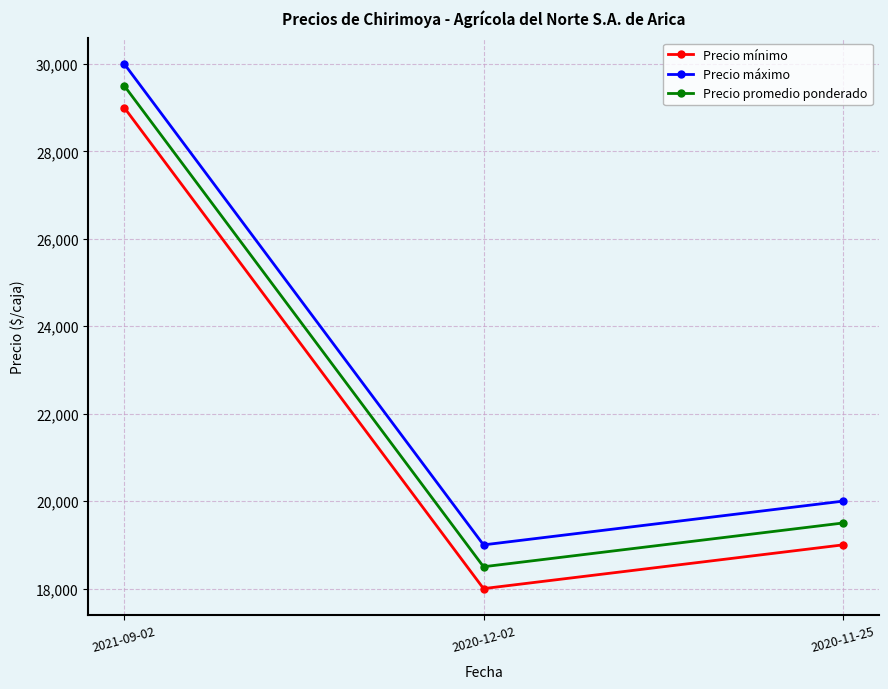

How many lines are shown in the chart?

3